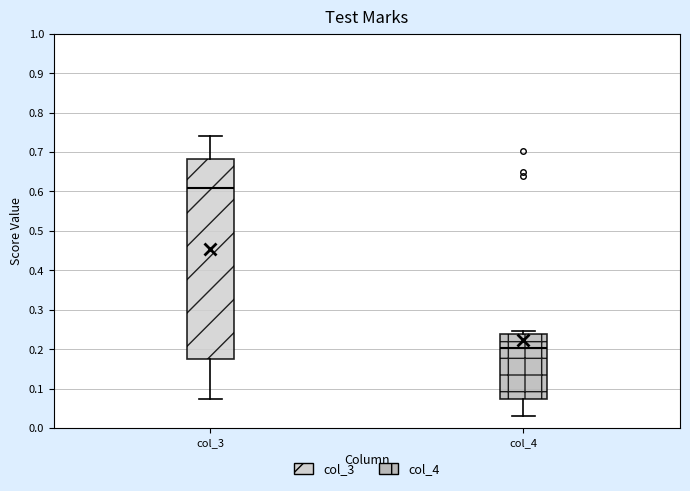

Reading left to right, read every box against the y-axis: the position of its median line, the range the box covers, and the ends of its whiskers. The values are not printed on the chart, so give them approximately, as read against the axis.

col_3: median 0.61, box 0.18 to 0.68, whiskers 0.07 to 0.74
col_4: median 0.20, box 0.07 to 0.24, whiskers 0.03 to 0.25